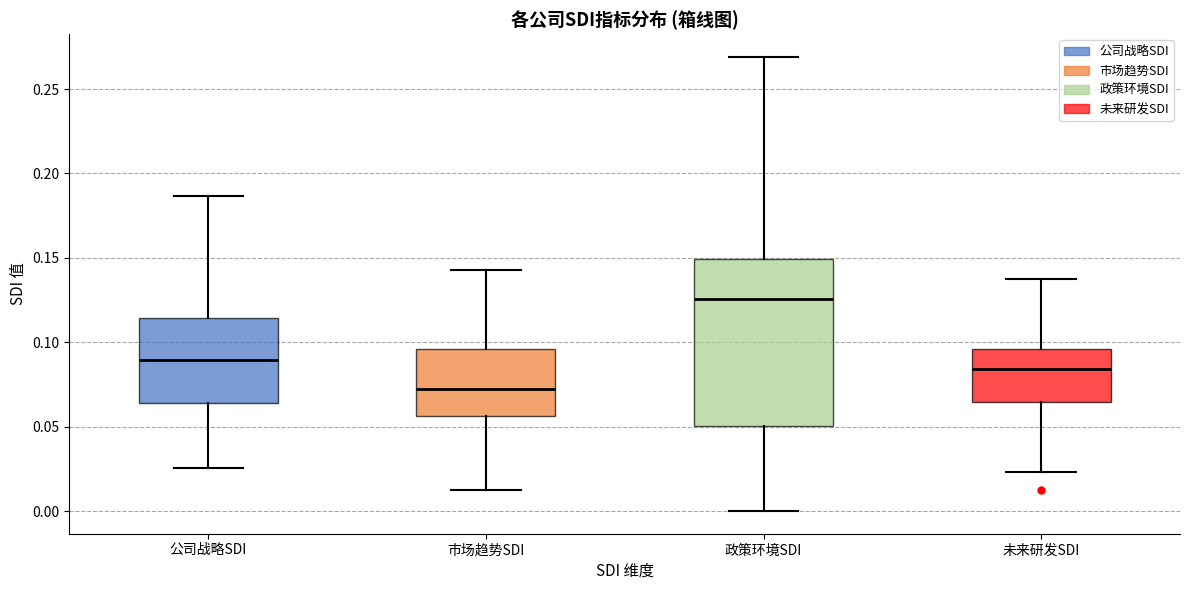

Which box has the highest median line?

政策环境SDI